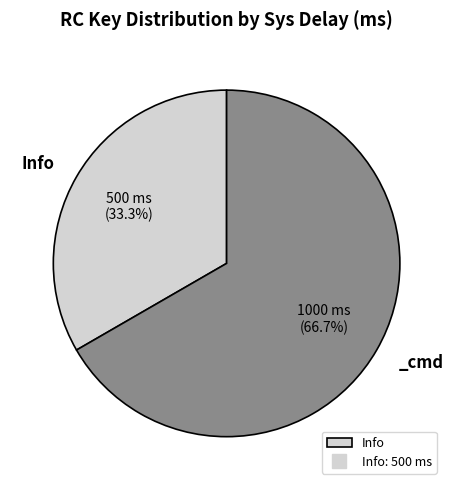

Is there a majority slice in this chart?

Yes